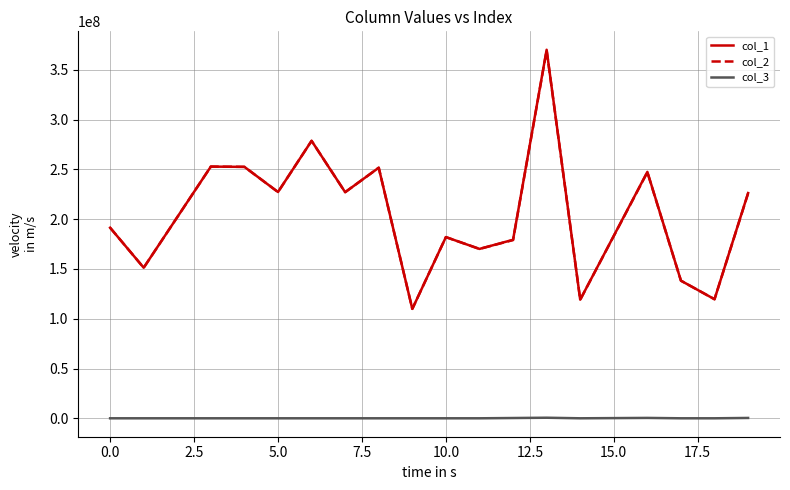

Which series has the widest spread of values?

col_1